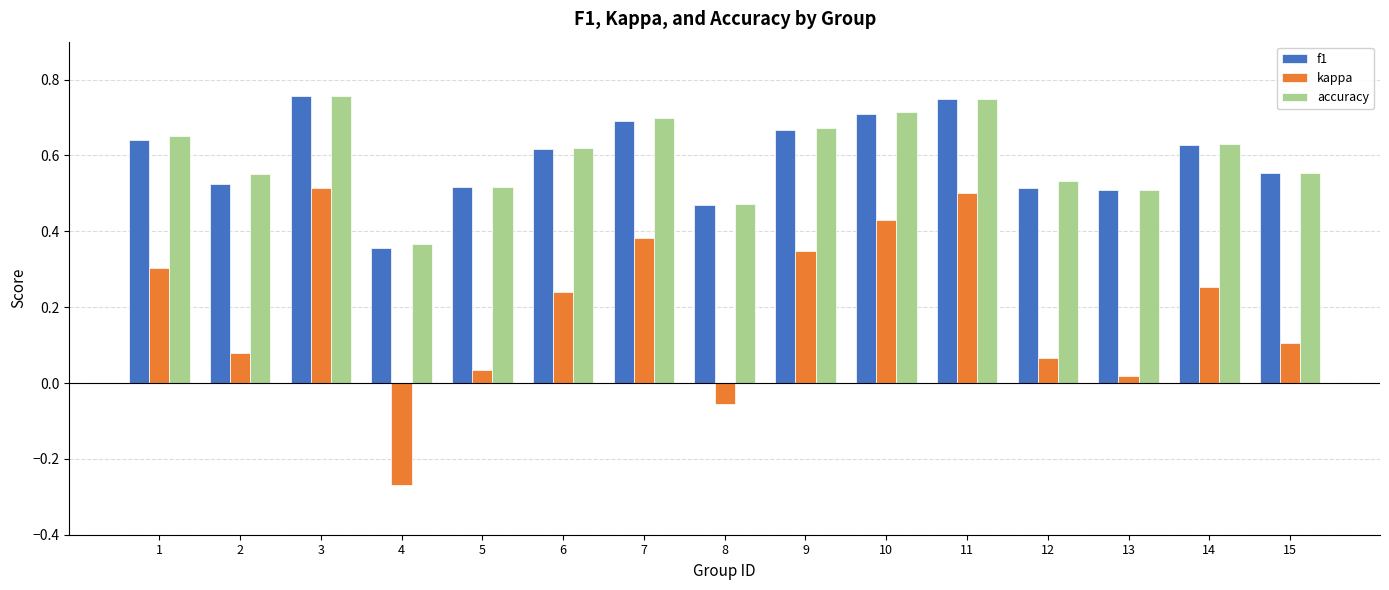

Is the value of kappa at 6 greater than the value of f1 at 8?

No